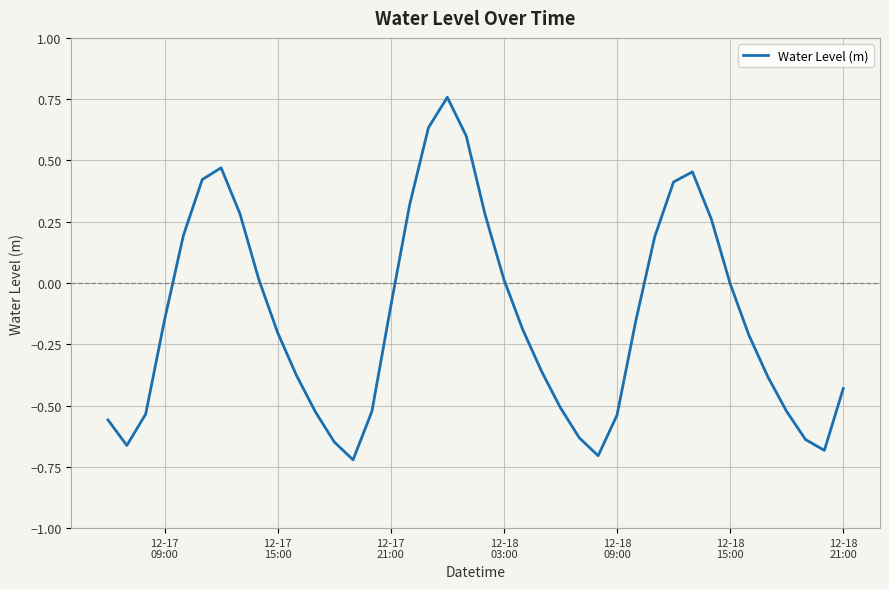

What is the difference between the maximum and minimum values?

1.5